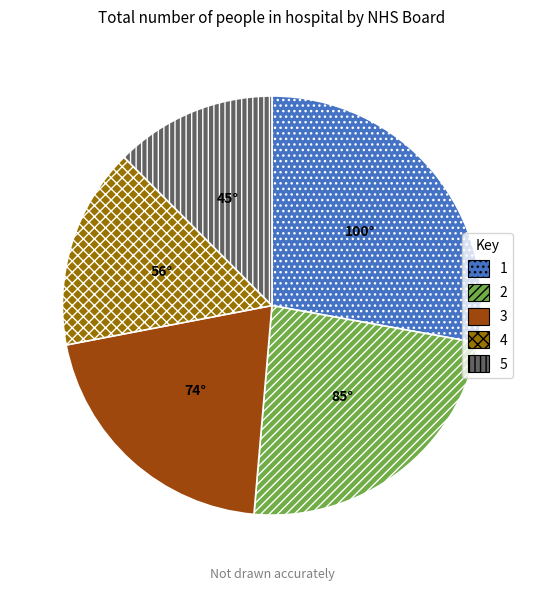

Is there a majority slice in this chart?

No